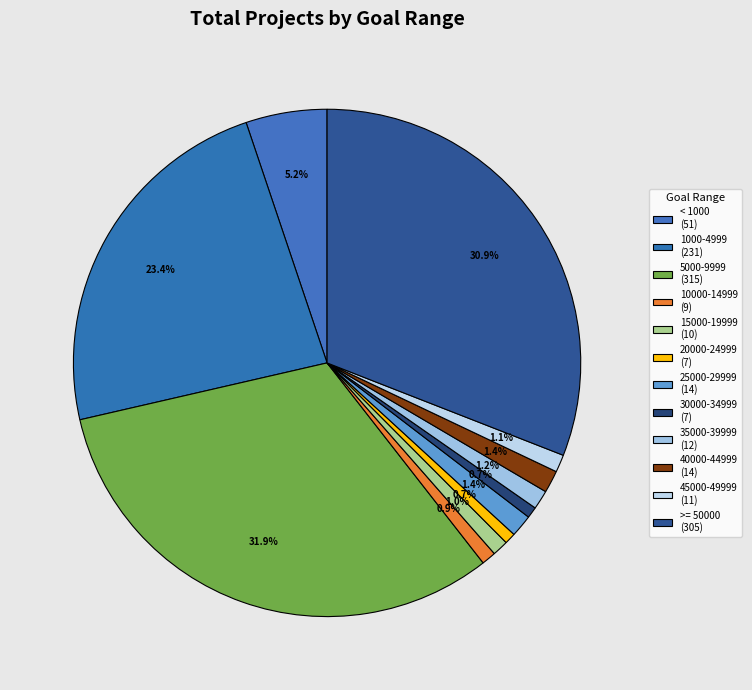

How many segments does this pie chart have?

12